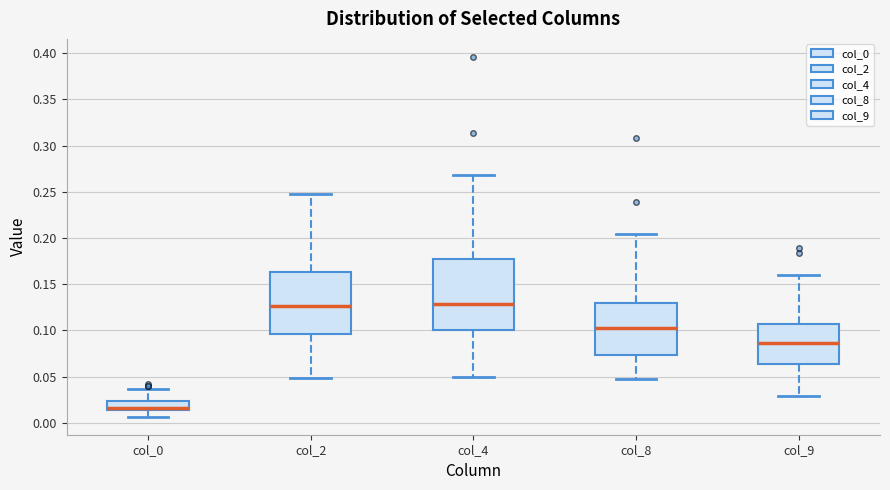

Reading left to right, read every box against the y-axis: the position of its median line, the range the box covers, and the ends of its whiskers. The values are not printed on the chart, so give them approximately, as read against the axis.

col_0: median 0.015 (just above the box's lower edge), box 0.015 to 0.025, whiskers 0.005 to 0.035
col_2: median 0.125, box 0.095 to 0.165, whiskers 0.050 to 0.245
col_4: median 0.130, box 0.100 to 0.175, whiskers 0.050 to 0.270
col_8: median 0.105, box 0.075 to 0.130, whiskers 0.050 to 0.205
col_9: median 0.085, box 0.065 to 0.105, whiskers 0.030 to 0.160